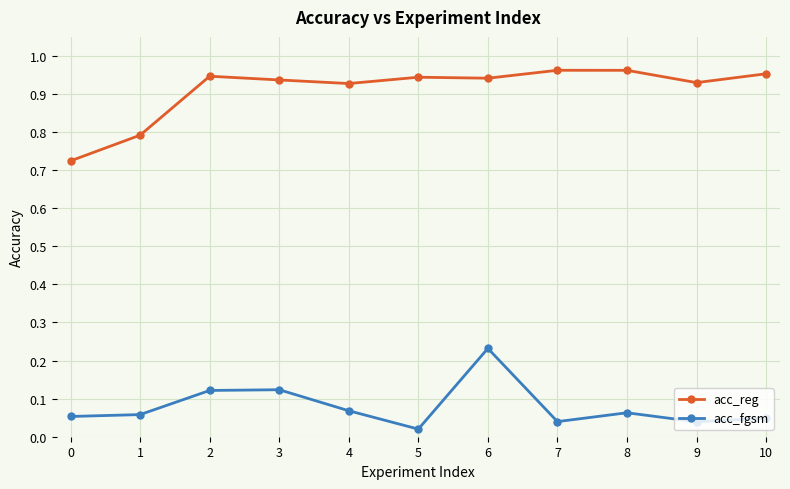

True or false: acc_reg and acc_fgsm cross at least once.

False